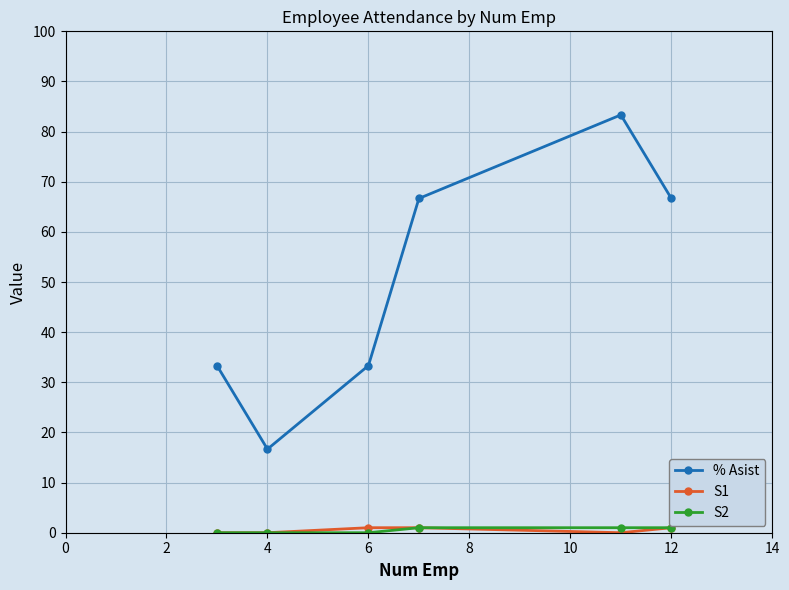

How many interior local peaks does the % Asist series have?

1